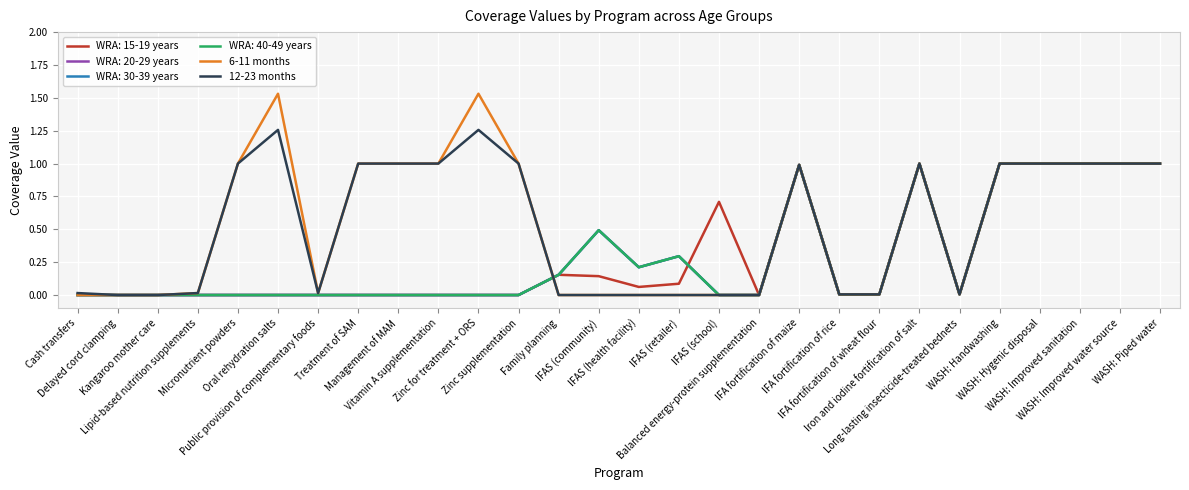

True or false: 12-23 months and 6-11 months intersect in this chart.

False